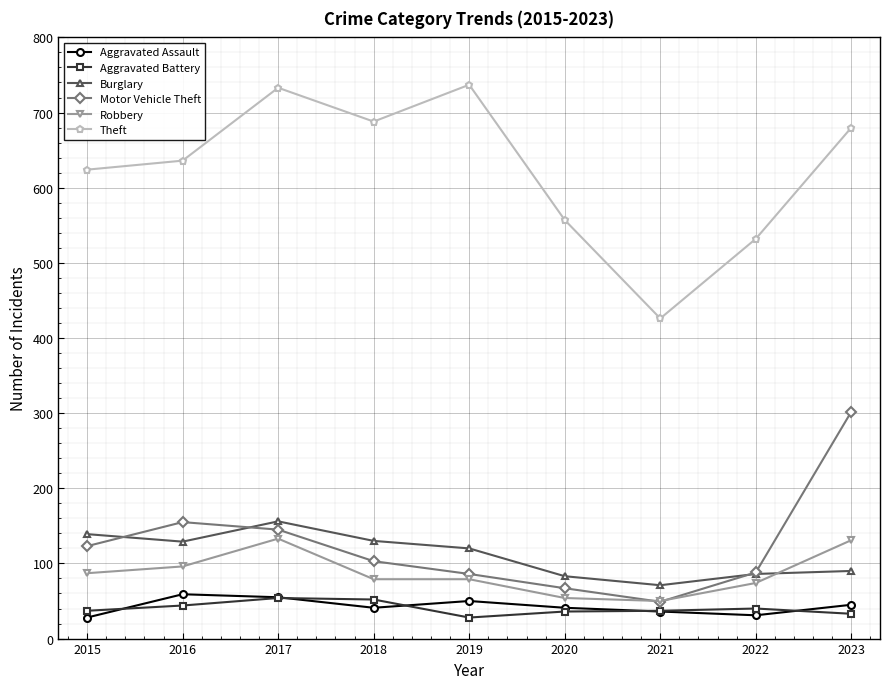

At how many categories does at least one series exceed 573?

6